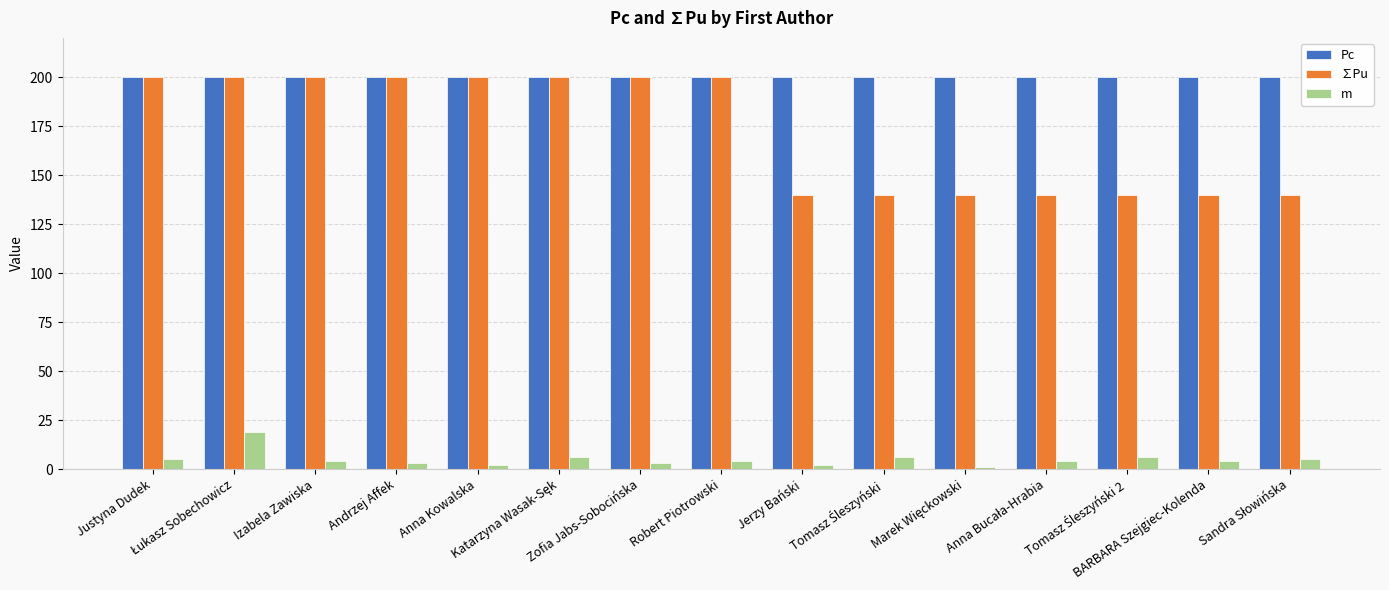

The m series shows 5.0 at Justyna Dudek. True or false?

True